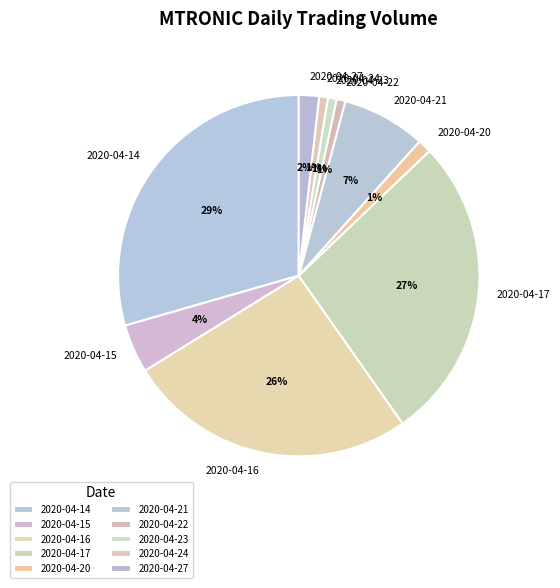

Do 2020-04-17 and 2020-04-23 together represent more than half of the pie?

No